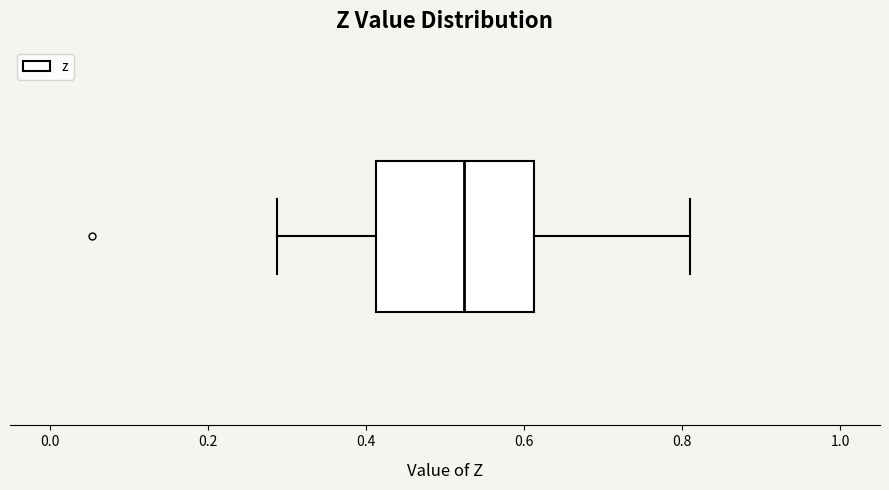

Read this box plot against the x-axis: the position of the median line, the range covered by the box, and the ends of both whiskers. The values are not printed on the chart, so give them approximately, as read against the axis.

median 0.52, box 0.42 to 0.62, whiskers 0.28 to 0.82